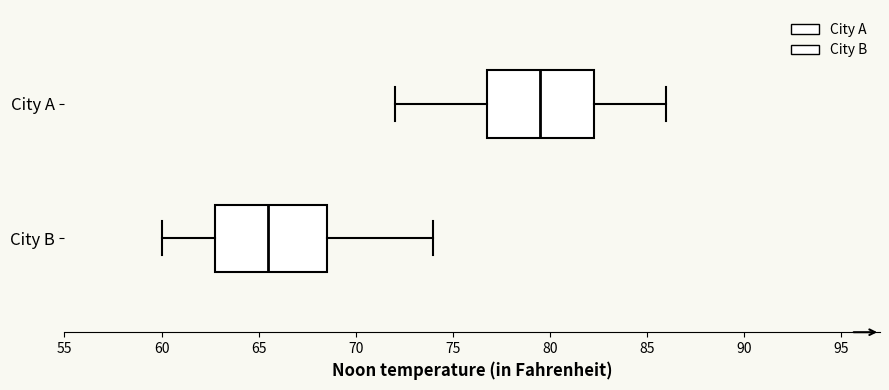

Reading bottom to top, transcribe this box plot: for each box, give where its median line is, the range the box spans, and where its two whiskers end, as read against the x-axis. The values are not printed on the chart, so give them approximately, as read against the axis.

City B: median 65.5, box 63.0 to 68.5, whiskers 60.0 to 74.0
City A: median 79.5, box 77.0 to 82.5, whiskers 72.0 to 86.0